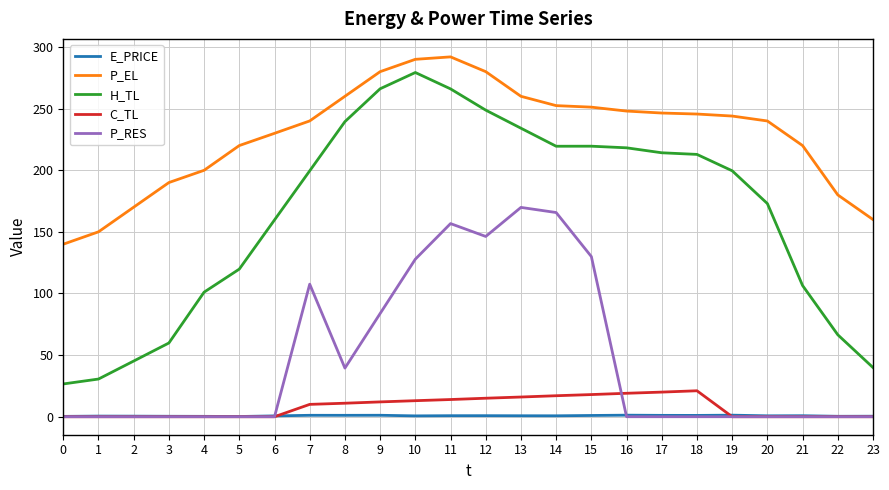

Which series has the widest spread of values?

H_TL